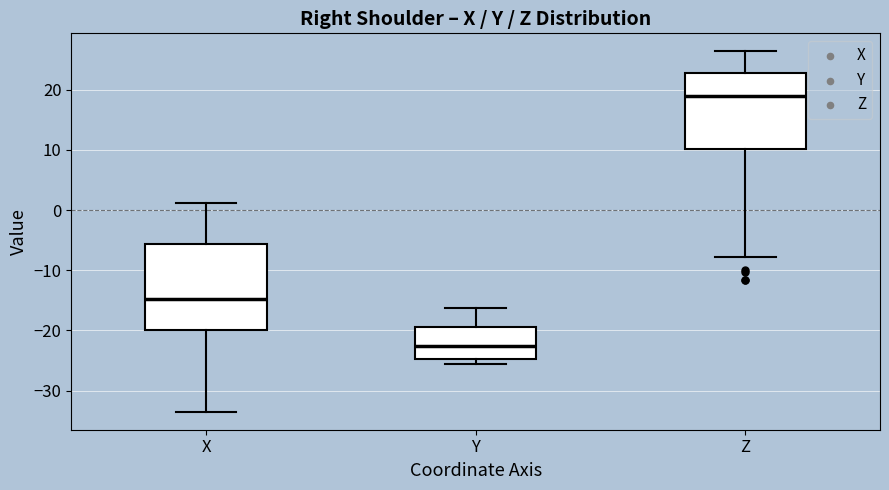

Reading left to right, transcribe this box plot: for each box, give where its median line is, the range the box spans, and where its two whiskers end, as read against the y-axis. The values are not printed on the chart, so give them approximately, as read against the axis.

X: median -15, box -20 to -6, whiskers -33 to 1
Y: median -23, box -25 to -19, whiskers -26 to -16
Z: median 19, box 10 to 23, whiskers -8 to 26